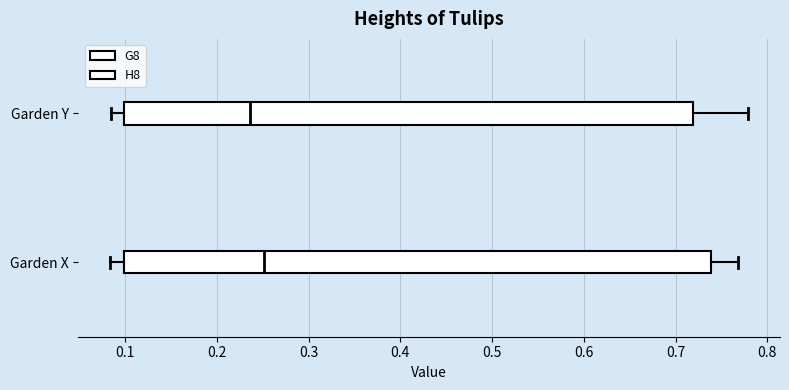

Comparing the boxes themselves (not the whiskers), which one is the widest?

Garden X